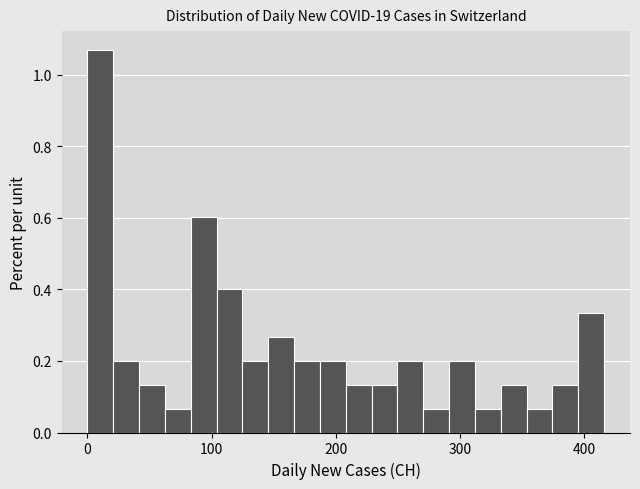

Around what value on the x-axis is the tallest bar? Give the approximate position of its centre, as read against the axis.

10